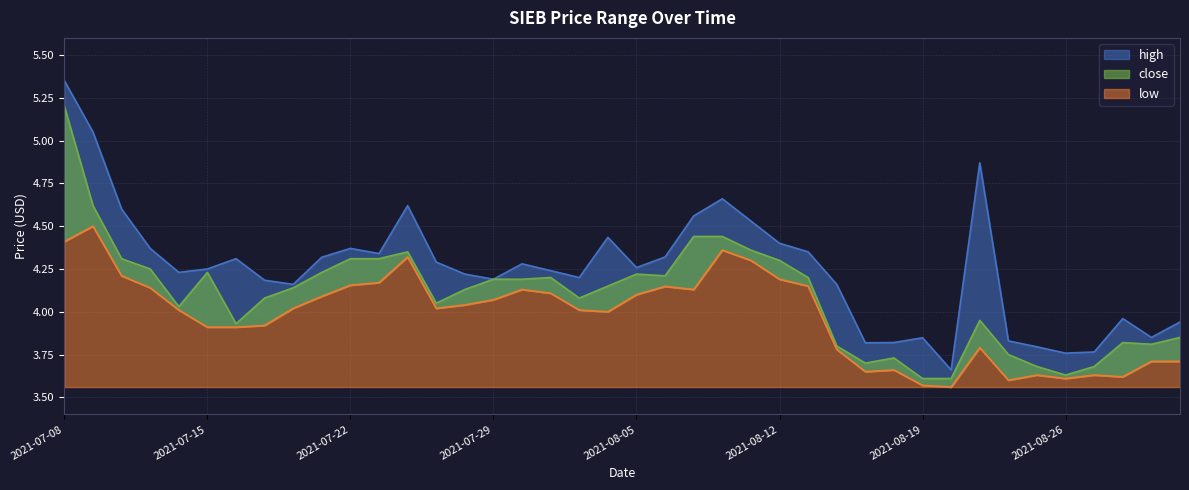

Which has a higher value, 2021-08-02 or 2021-07-20?

2021-08-02